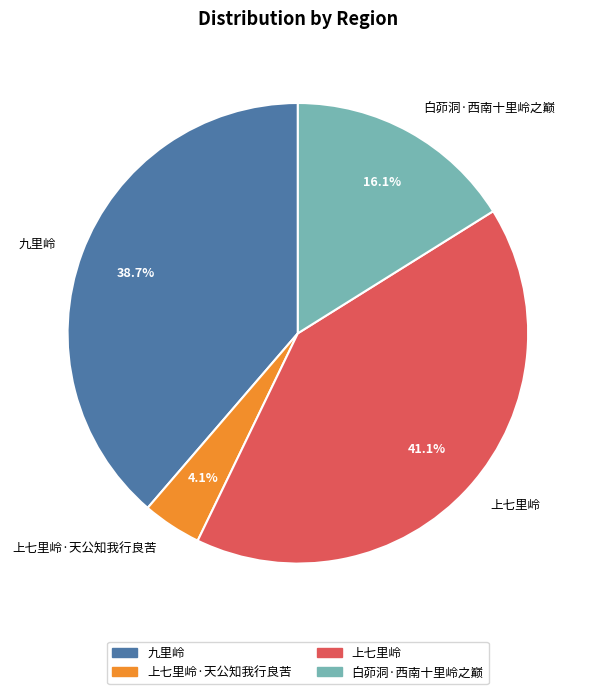

Rank the categories by value from lowest to highest.

上七里岭·天公知我行良苦, 白茆洞·西南十里岭之巅, 九里岭, 上七里岭